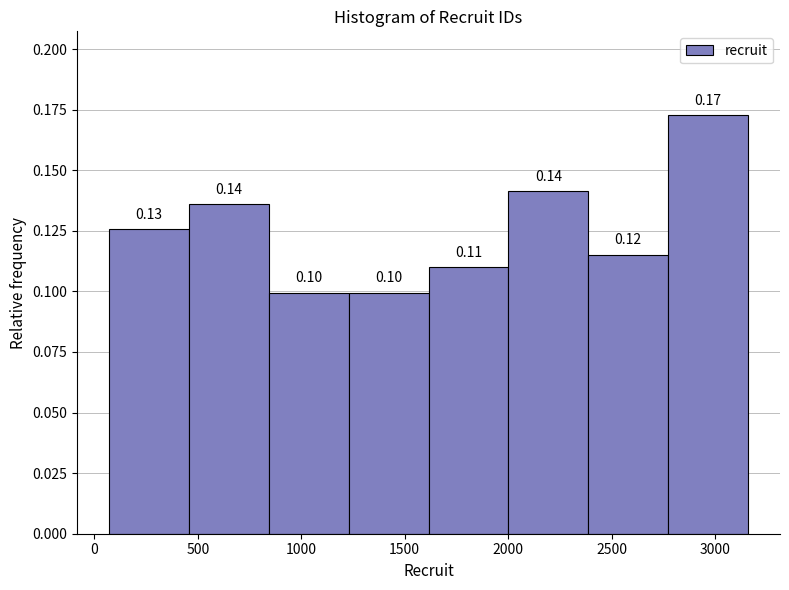

Over which range of the x-axis is the bar tallest?

2750 to 3150